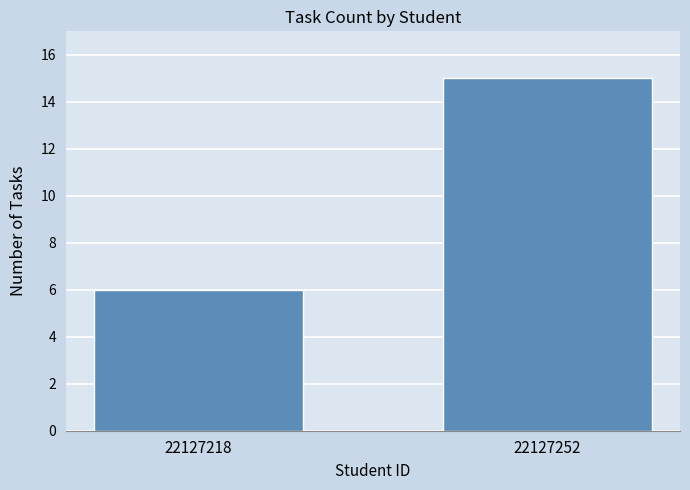

Reading left to right, what are all the values shown in this chart?

6	15